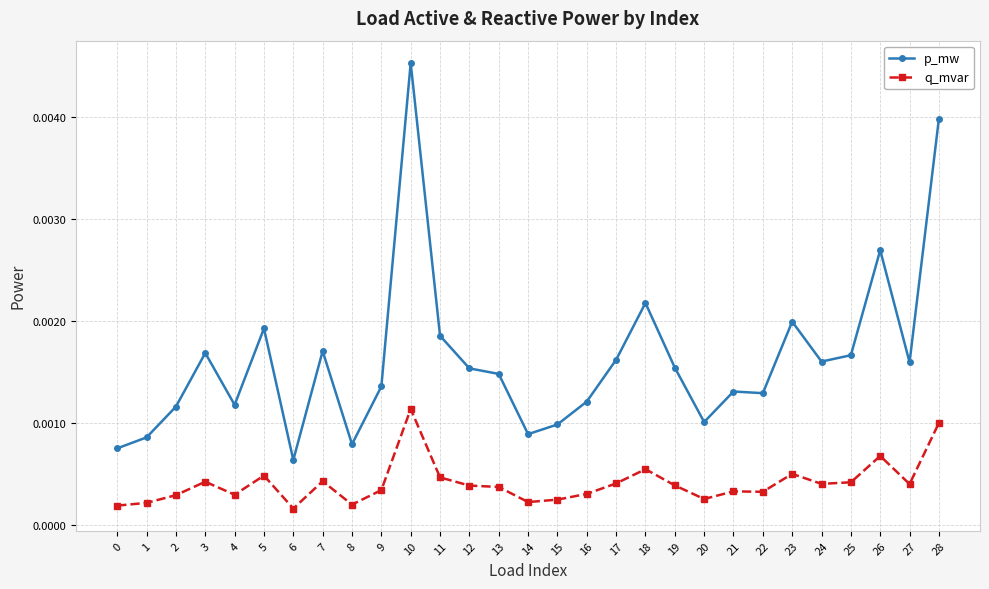

Where is the first local maximum for p_mw?

3